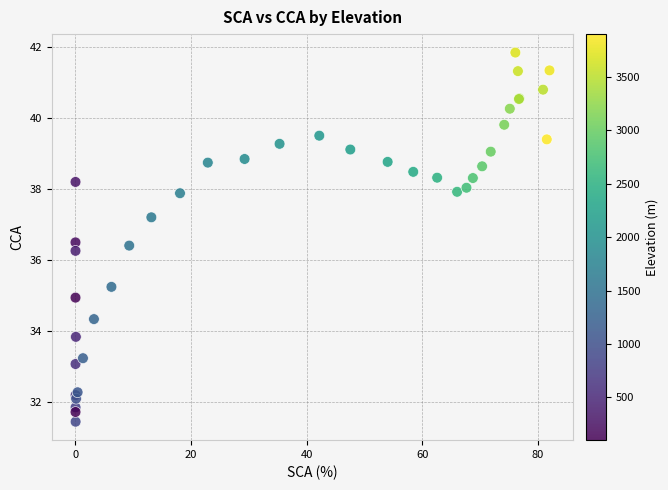

What Y value in the scatter plot is closest to 36?

36.3